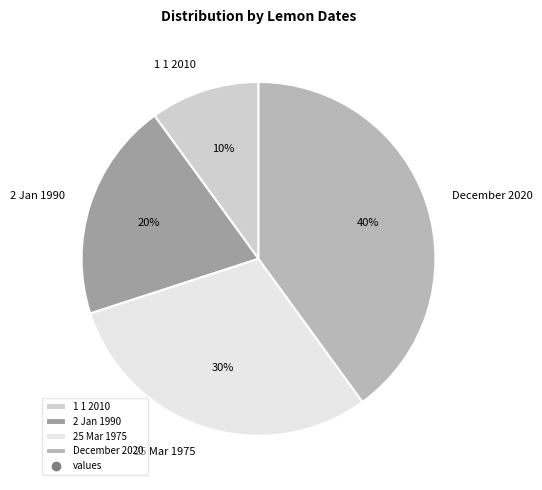

What is the ratio of the value at 1 1 2010 to the value at 2 Jan 1990?

0.5